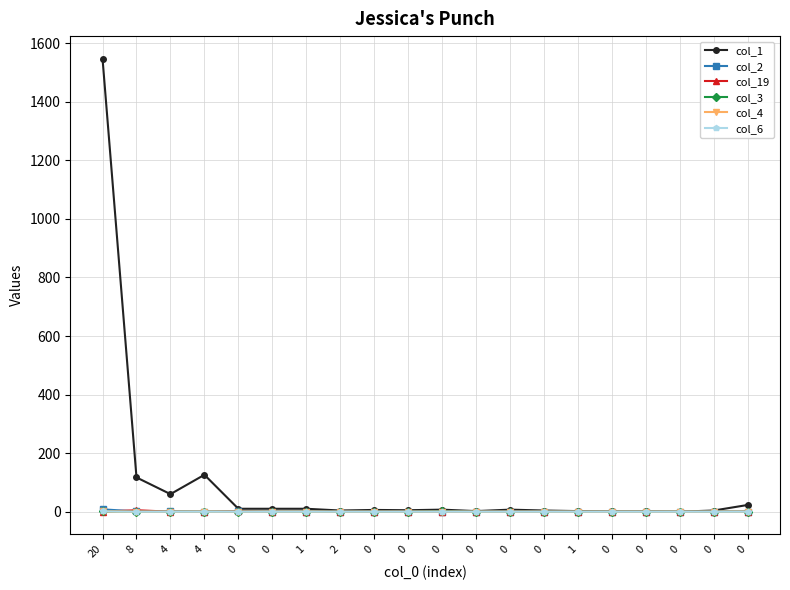

Reading left to right, what are all the values shown in this chart?

col_1: 1547	117	60	126	10	10	10	4	6	5	7	2	7	4	2	1	1	0	4	23
col_2: 8	1	1	0	1	0	0	0	0	0	0	0	0	0	0	0	0	0	0	0
col_19: 0	5	0	0	1	0	0	0	0	0	0	0	0	0	0	0	0	0	0	0
col_3: 1	0	0	0	0	0	0	0	0	0	1	0	0	0	0	0	0	0	0	0
col_4: 1	0	0	0	0	0	0	0	0	0	0	0	0	0	0	0	0	0	0	0
col_6: 1	0	0	0	0	0	0	0	0	0	0	0	0	0	0	0	0	0	0	0